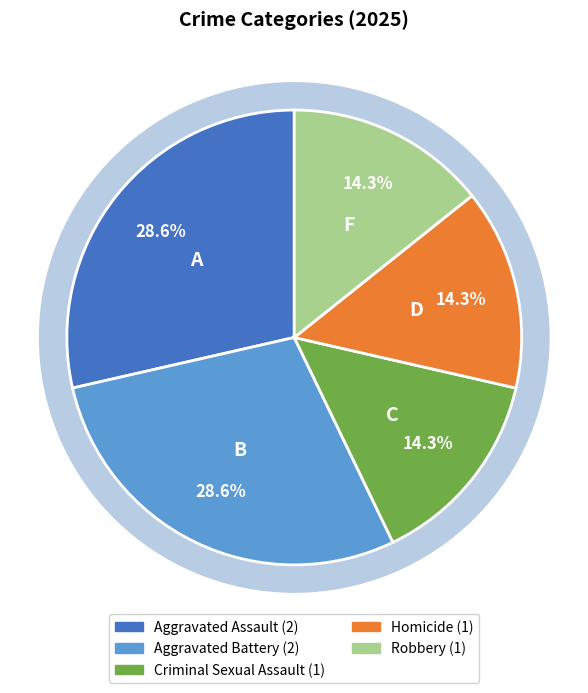

How much of the chart is everything except Aggravated Battery?

71.4%